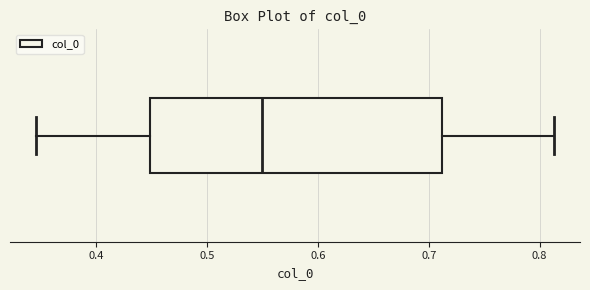

Where does the median line of the box sit on the x-axis? The values are not printed on the chart, so give them approximately, as read against the axis.

0.55